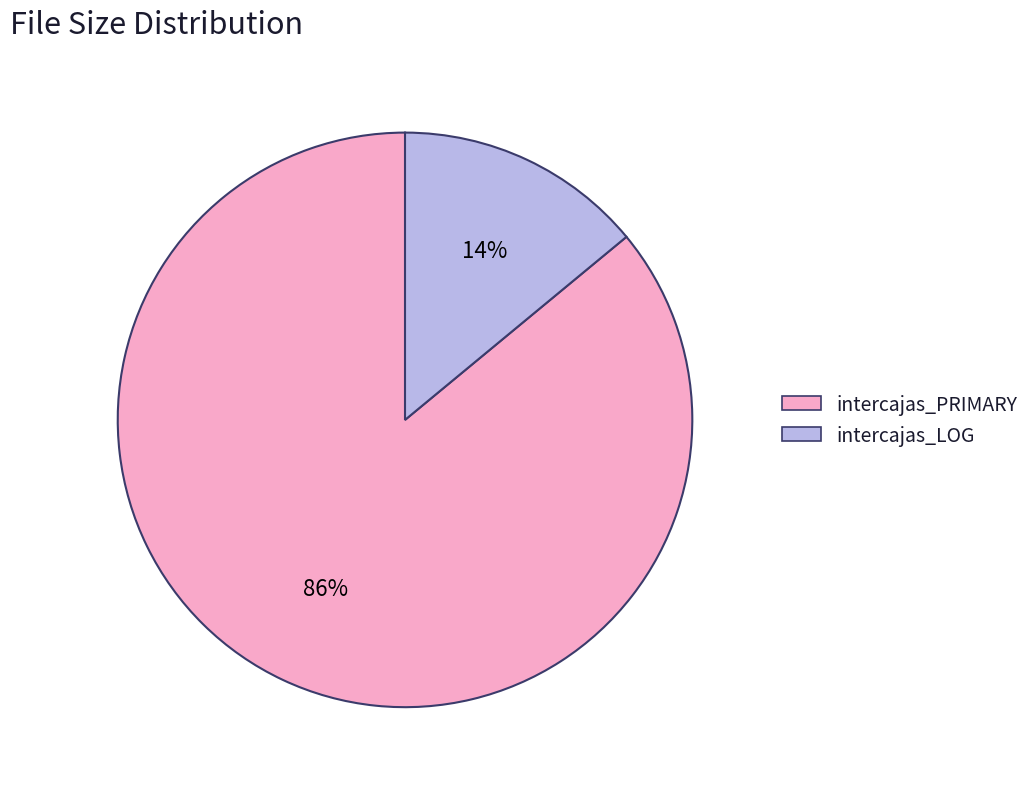

Combined, do intercajas_PRIMARY and intercajas_LOG account for over 50%?

Yes